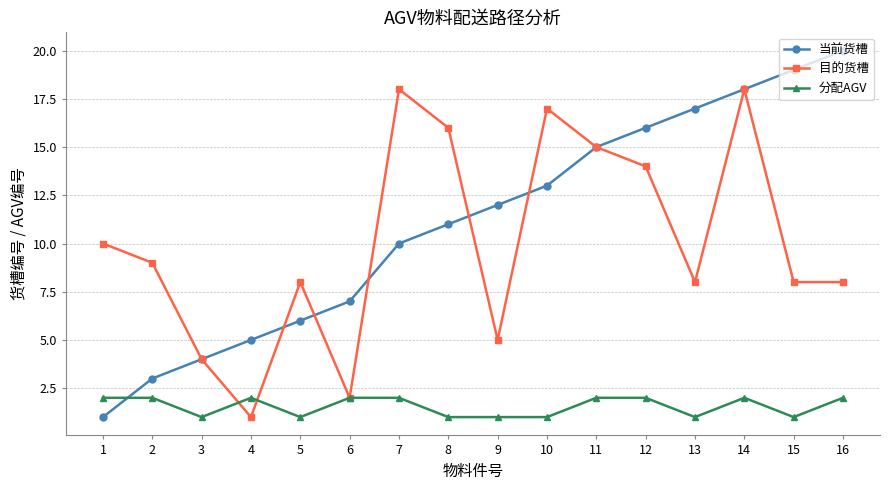

How many lines are shown in the chart?

3